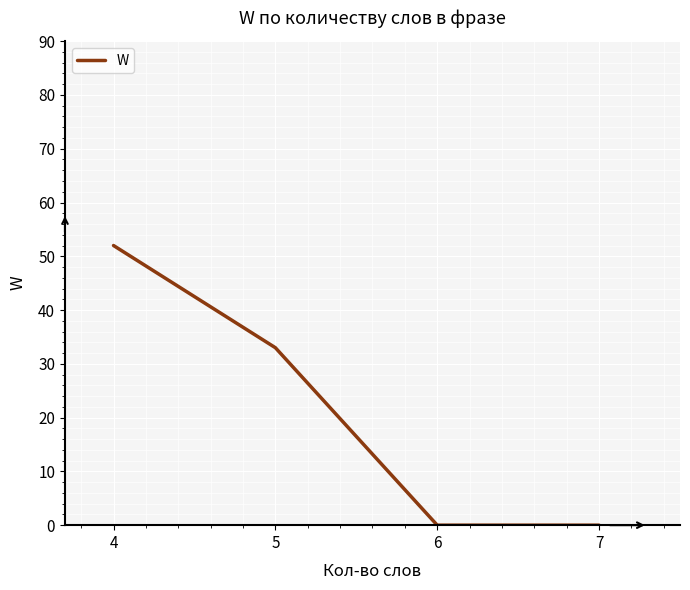

What is the average value?

21